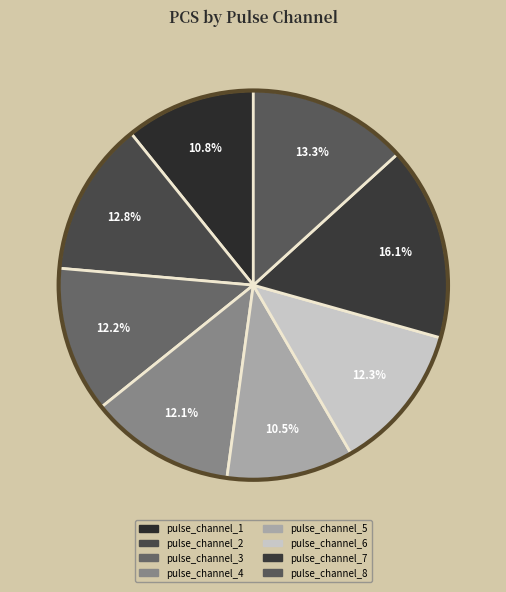

Combined, do pulse_channel_1 and pulse_channel_6 account for over 50%?

No